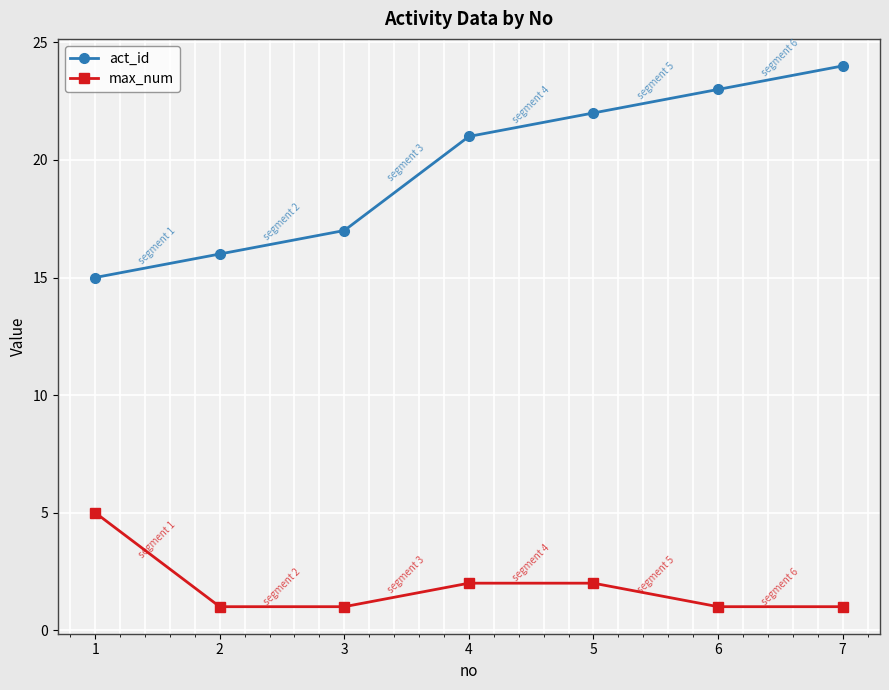

Which category has the highest value in the act_id series?

7